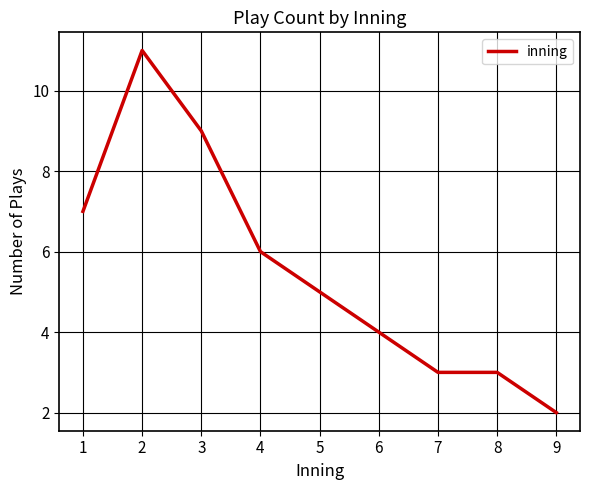

What is the difference between the maximum and minimum values?

9